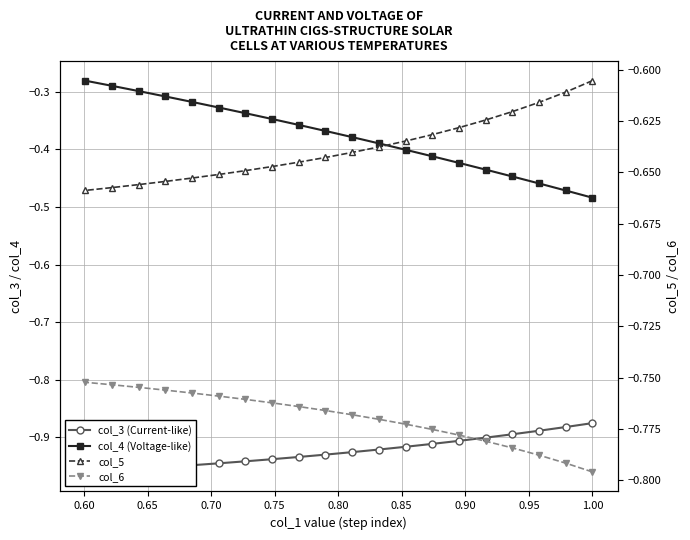

How many series are shown in this chart?

4